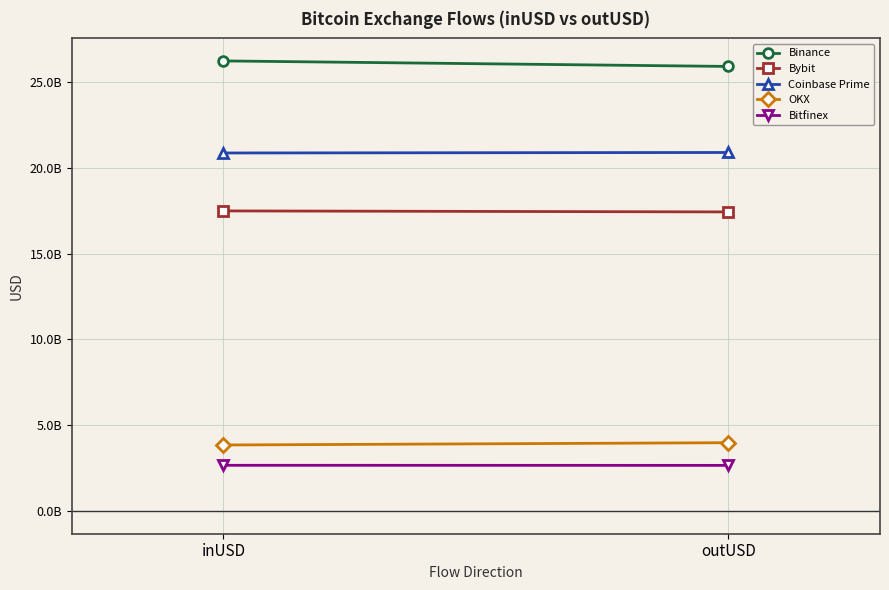

How many lines are shown in the chart?

5